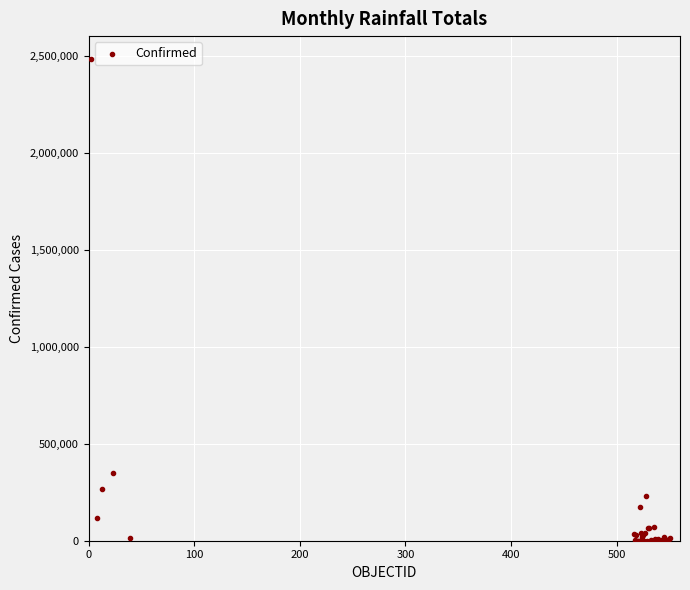

What Y value in the scatter plot is closest to 1241619?

349800